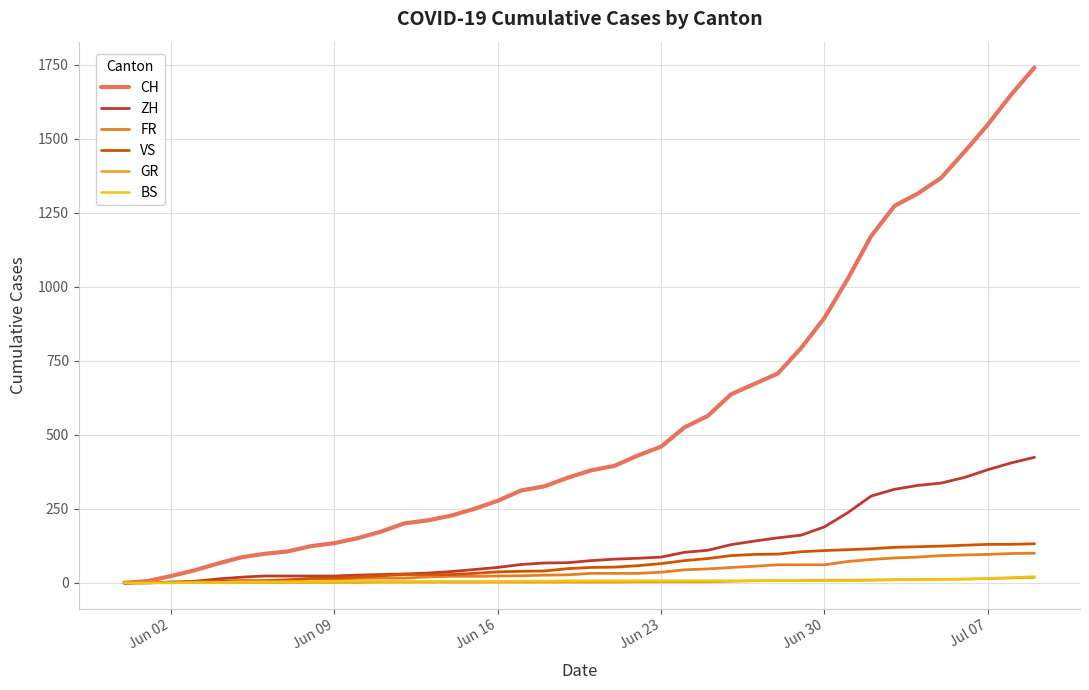

What is the difference between the maximum and minimum values in the BS series?

21